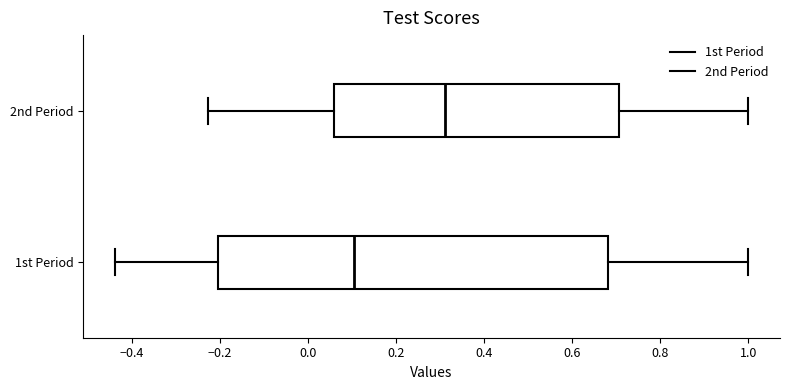

Reading bottom to top, read every box against the x-axis: the position of its median line, the range the box covers, and the ends of its whiskers. The values are not printed on the chart, so give them approximately, as read against the axis.

1st Period: median 0.10, box -0.20 to 0.68, whiskers -0.44 to 1.00
2nd Period: median 0.32, box 0.06 to 0.70, whiskers -0.22 to 1.00